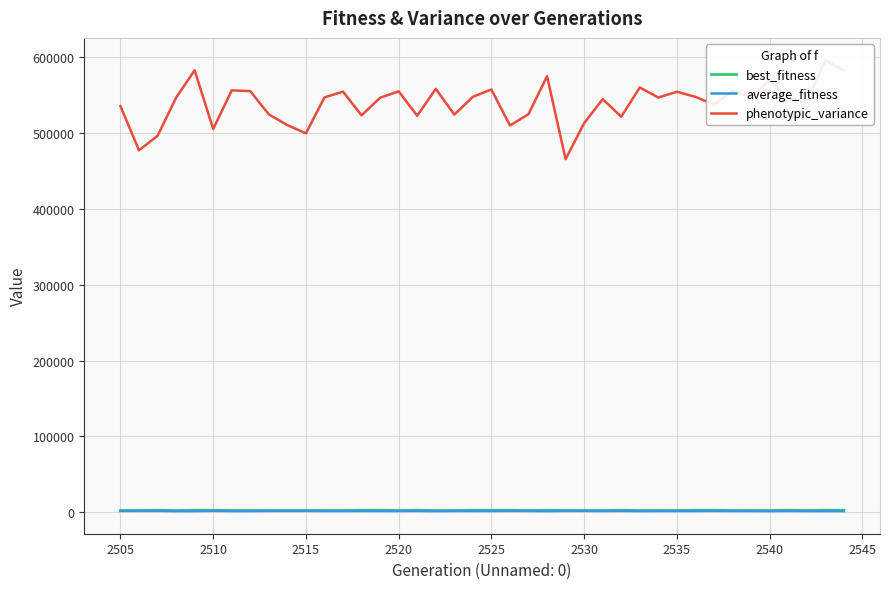

At which label does average_fitness reach its minimum?

2515